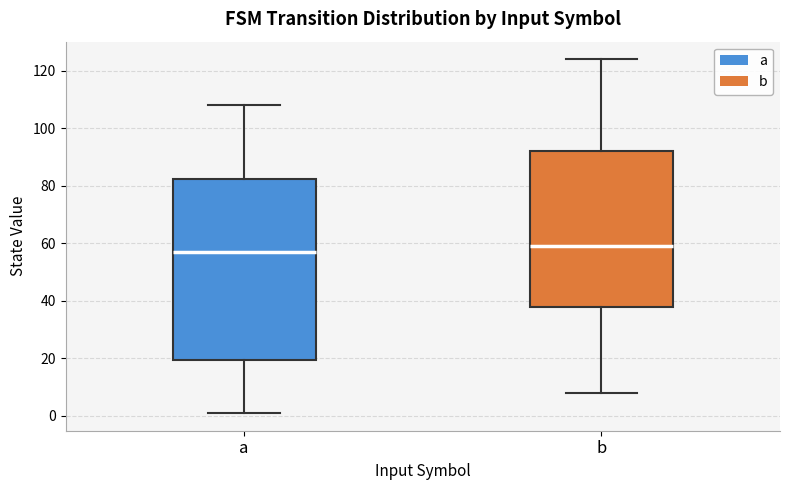

Reading left to right, read every box against the y-axis: the position of its median line, the range the box covers, and the ends of its whiskers. The values are not printed on the chart, so give them approximately, as read against the axis.

a: median 58, box 20 to 82, whiskers 2 to 108
b: median 60, box 38 to 92, whiskers 8 to 124